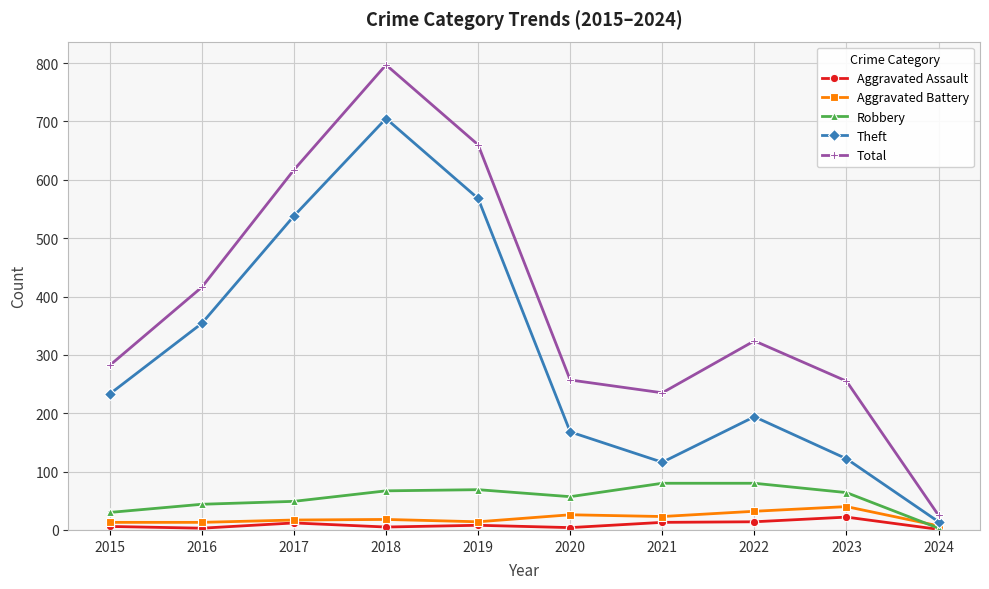

What is the difference between the Aggravated Assault values at 2020 and 2016?

1